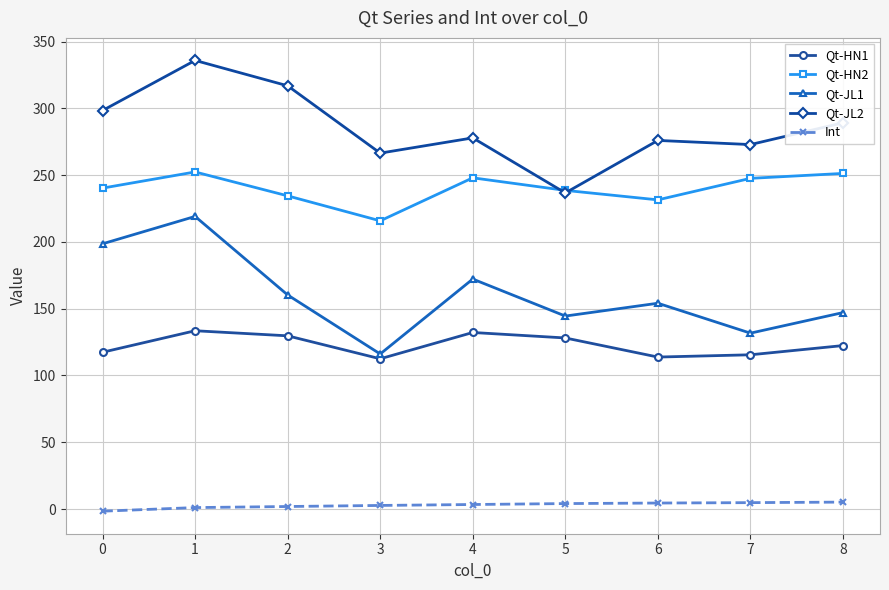

Which series has the widest spread of values?

Qt-JL1